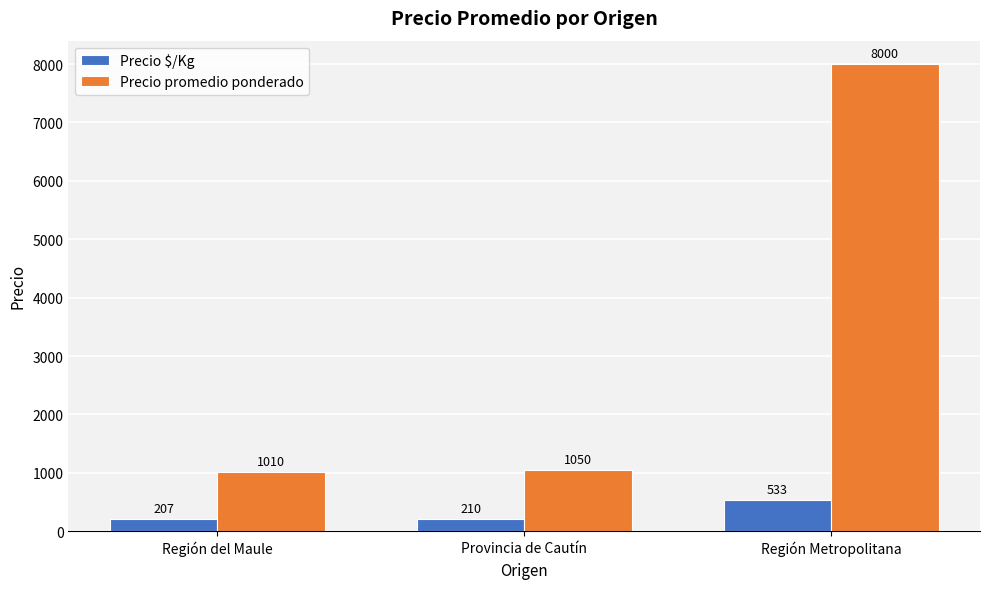

True or false: Precio $/Kg has a value of 210 at Provincia de Cautín.

True